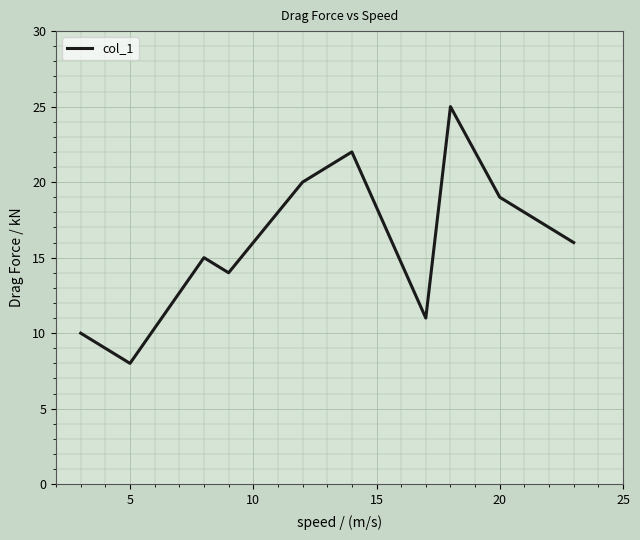

What is the maximum value shown in the chart?

25